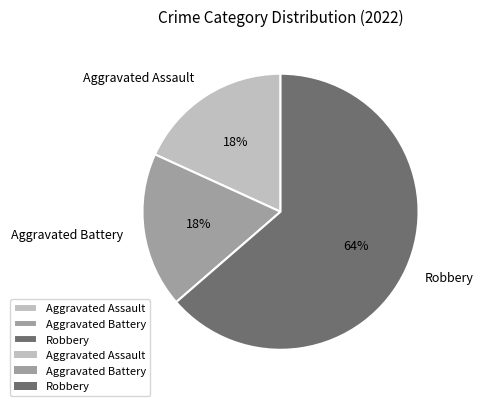

What percentage is the Robbery slice, to the nearest percent?

64%